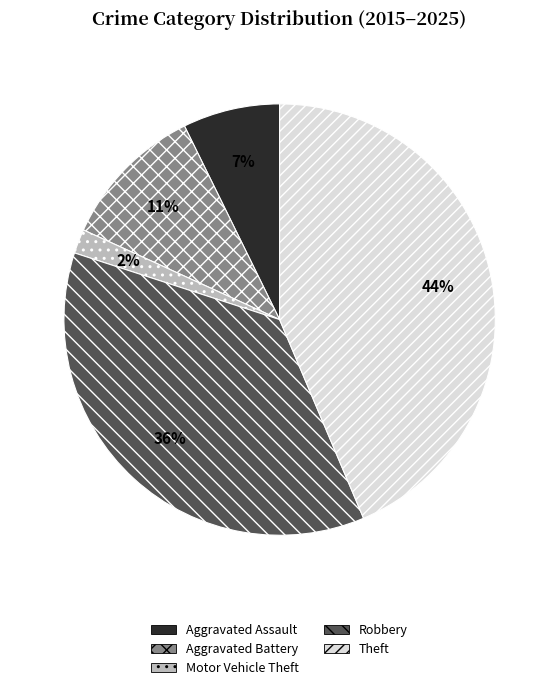

Is it true that Aggravated Battery is 1% of the pie?

False